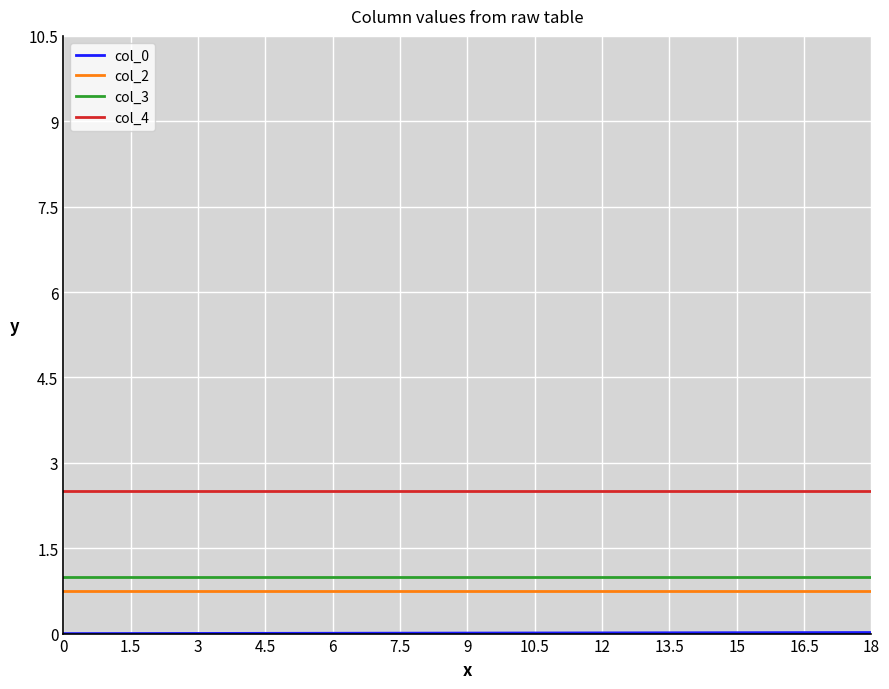

What is the greatest value displayed?

2.5